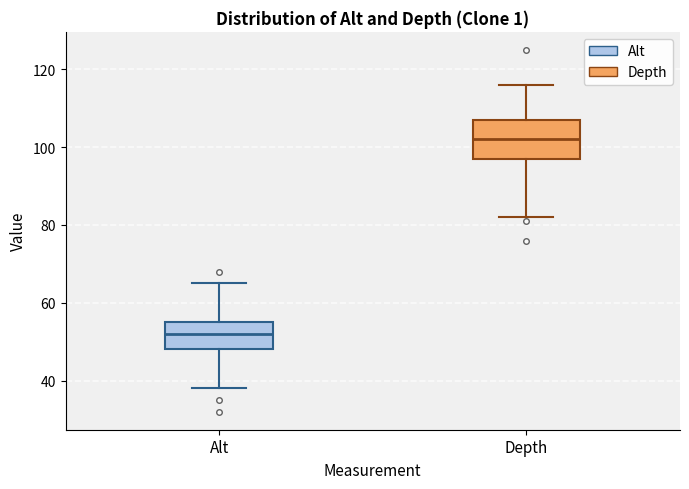

Which box is the tallest, from its lower edge to its upper edge?

Depth